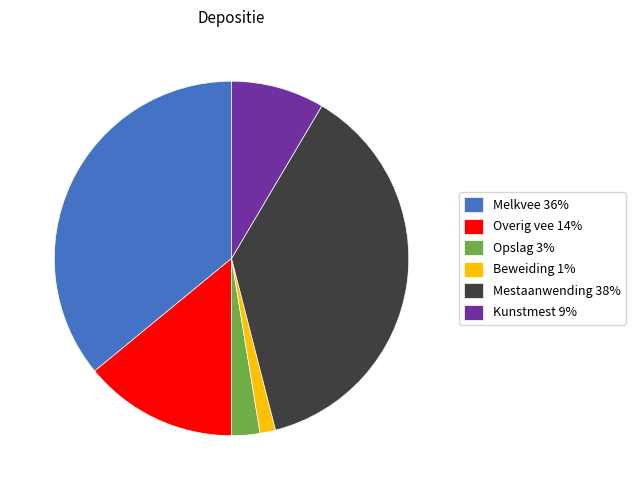

How many slices are in this pie chart?

6